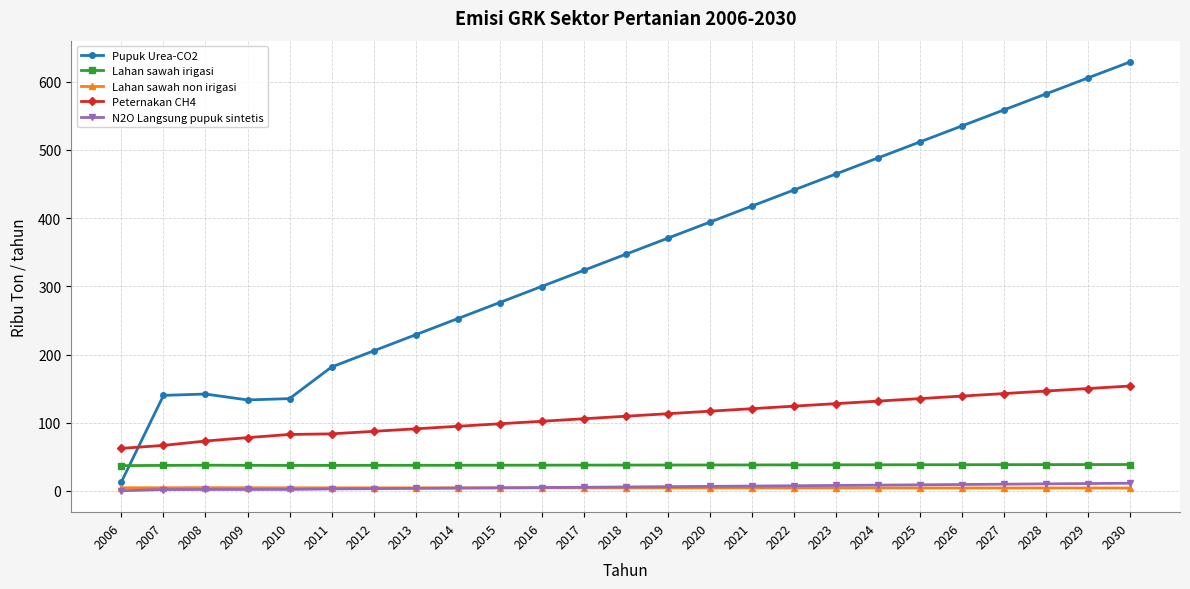

What is the value of the Pupuk Urea-CO2 point at the 6th from the left?

181.6